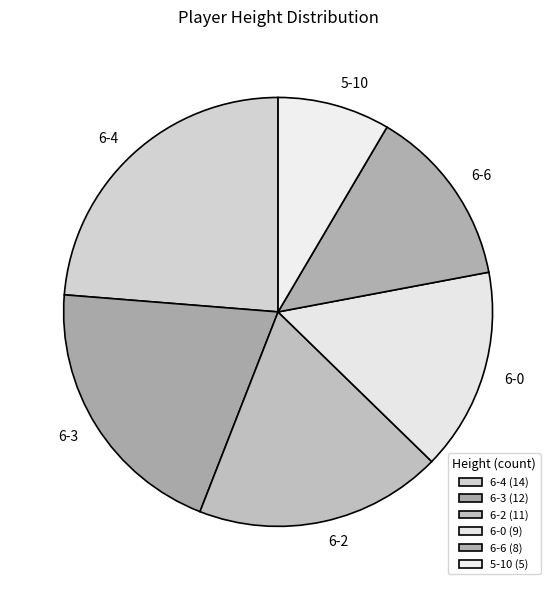

True or false: 5-10 accounts for 8% of the total.

True